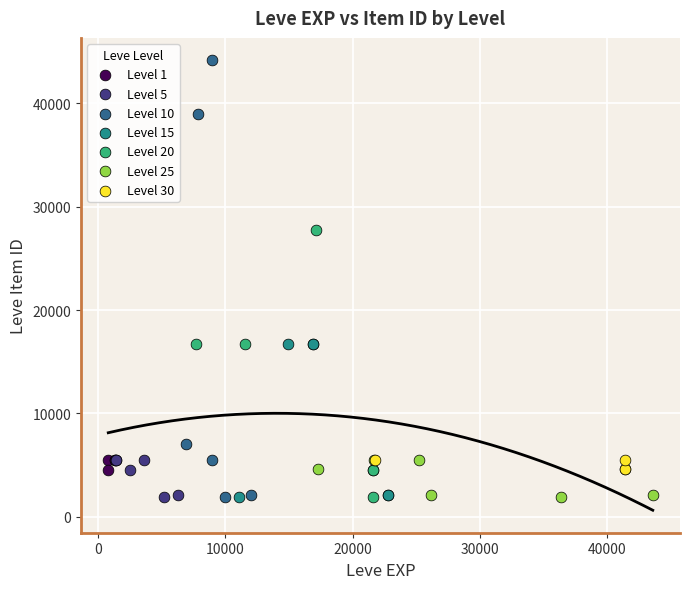

Which series has the widest spread of Y values?

Level 10